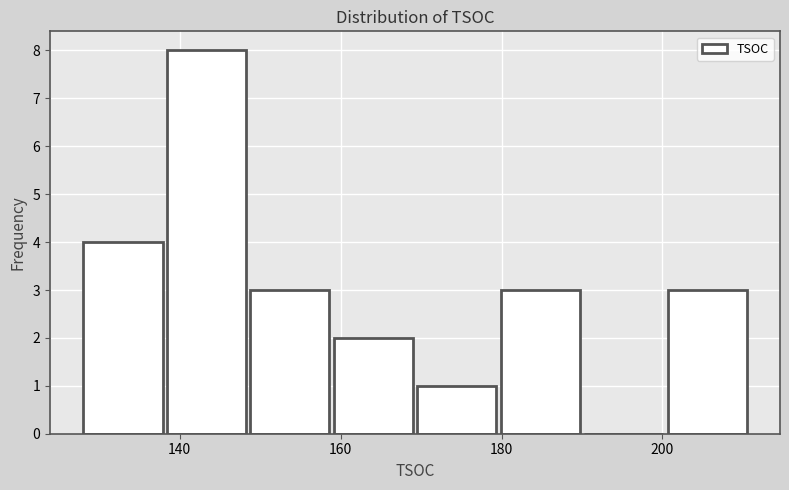

What is the height of the bar covering 128 to 138 on the x-axis? Neither the bar edges nor the heights are printed on the chart, so give them approximately, as read against the axes.

4